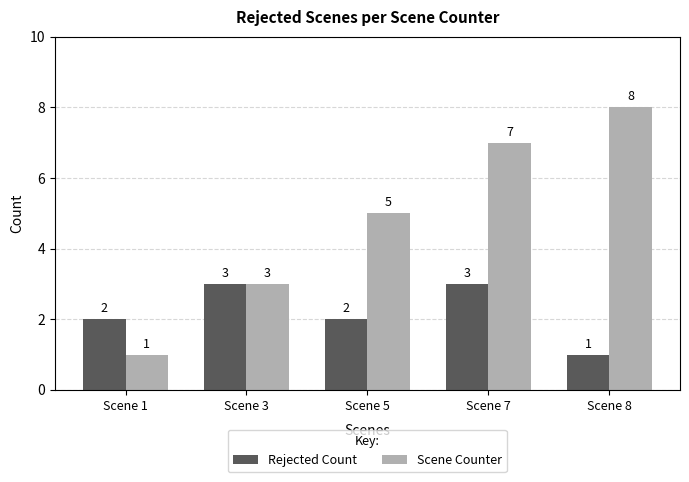

What is the sum of the Rejected Count values at Scene 1 and Scene 8?

3